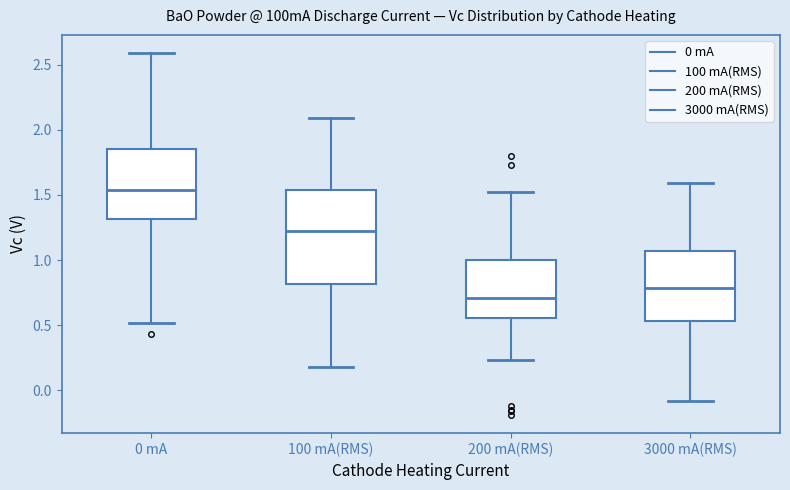

Where does the upper whisker of the box for 3000 mA(RMS) end on the y-axis? The values are not printed on the chart, so give them approximately, as read against the axis.

1.60